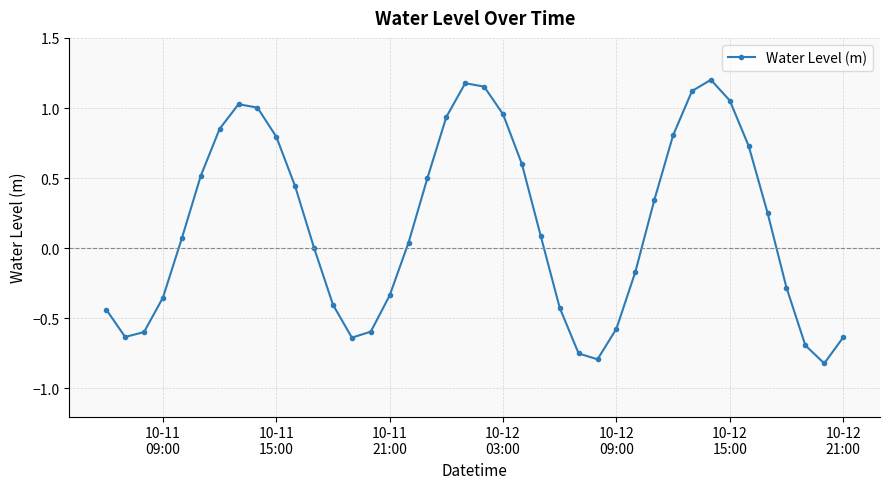

True or false: the data has more than 1 interior local peaks.

True